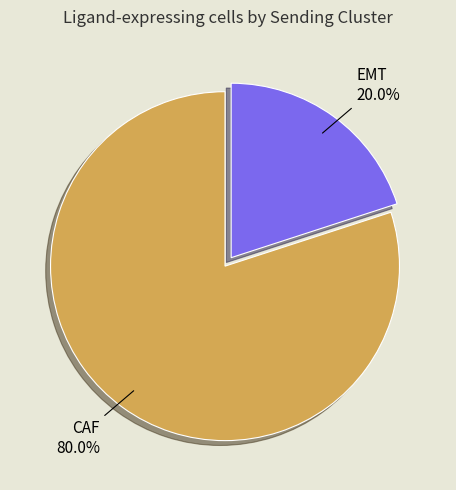

To the nearest percent, what is the combined percentage of EMT and CAF?

100%